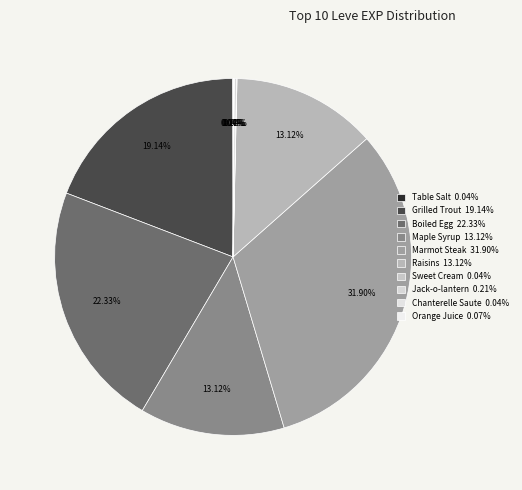

The Chanterelle Saute slice represents 9% of the pie. True or false?

False